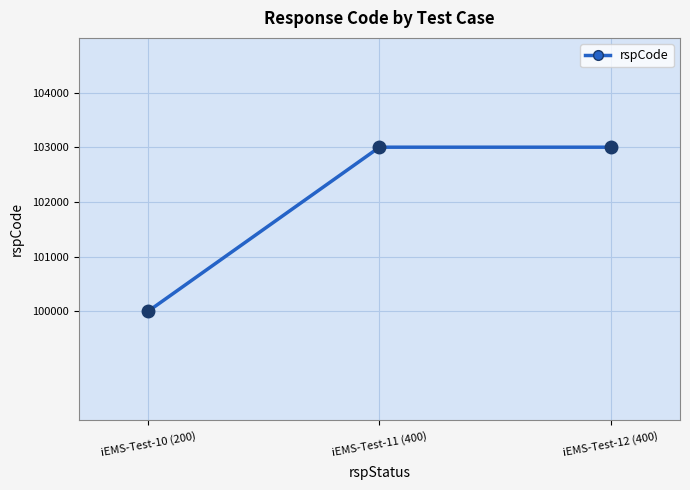

How many lines are shown in the chart?

1